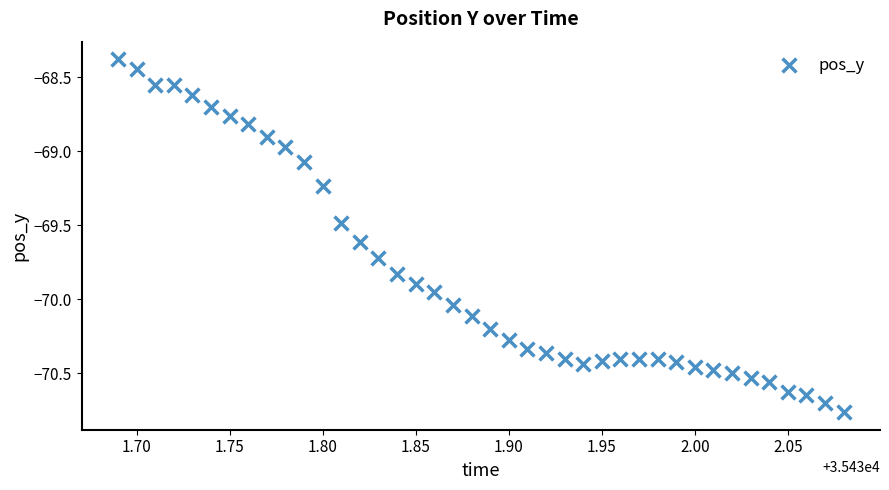

What is the range of Y values (max minus min)?

2.4